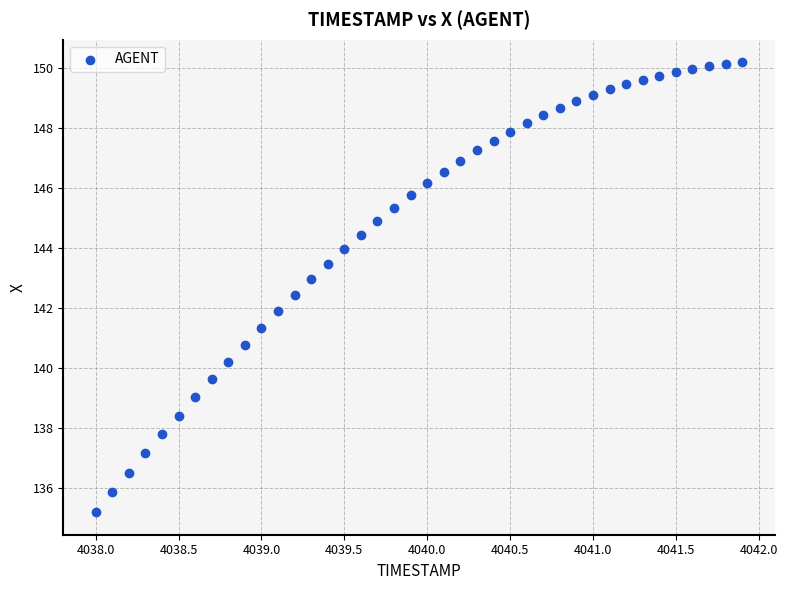

What is the range of X values (max minus min)?

3.9